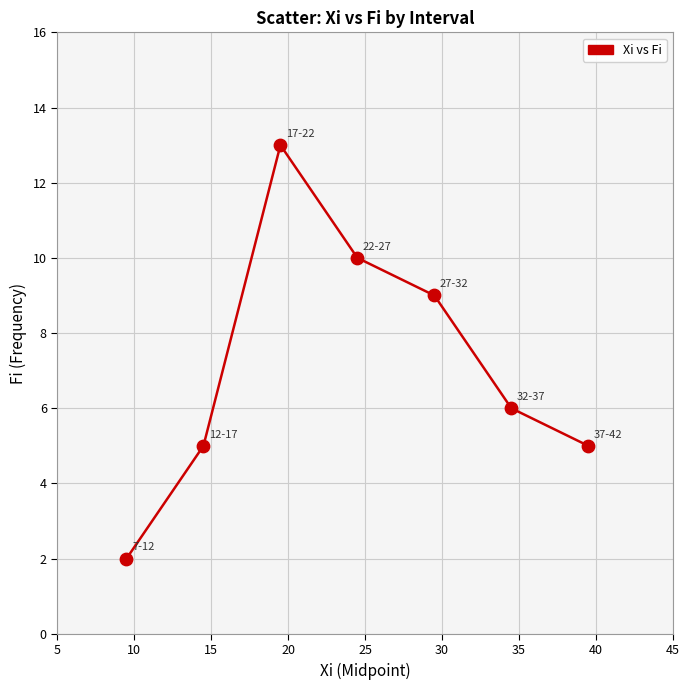

What is the average Y value?

7